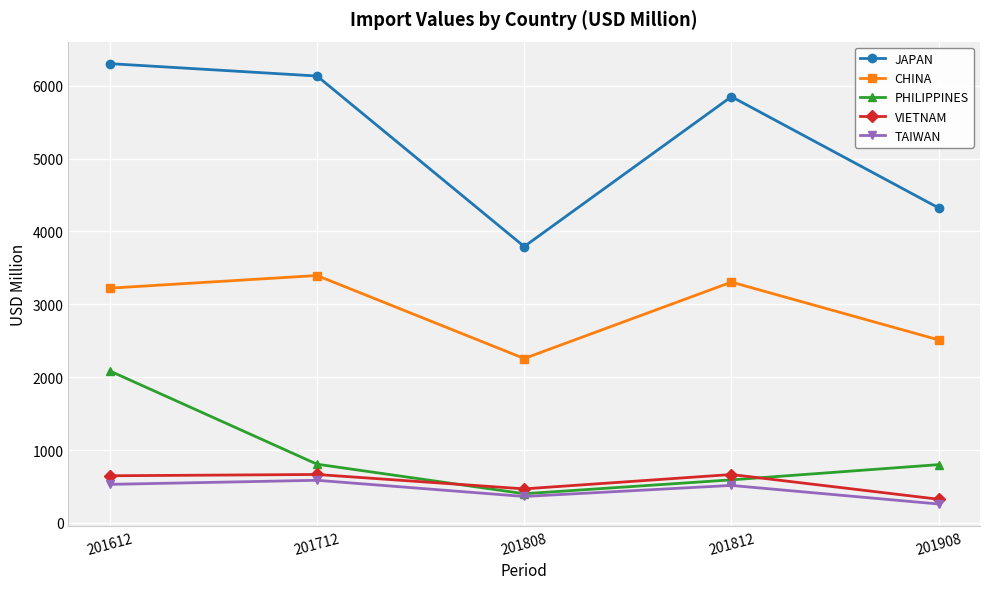

At which label does CHINA reach its minimum?

201808